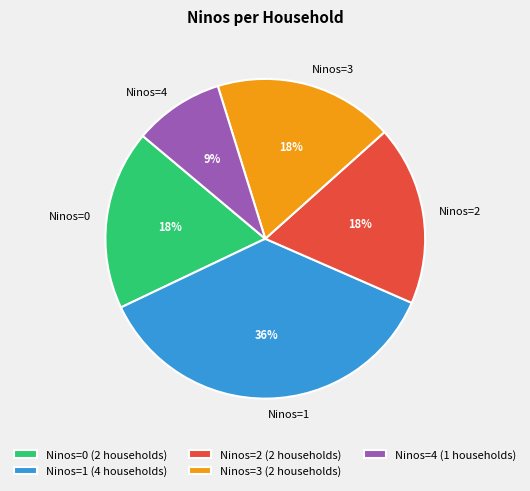

Is Ninos=2 the majority of the pie?

No